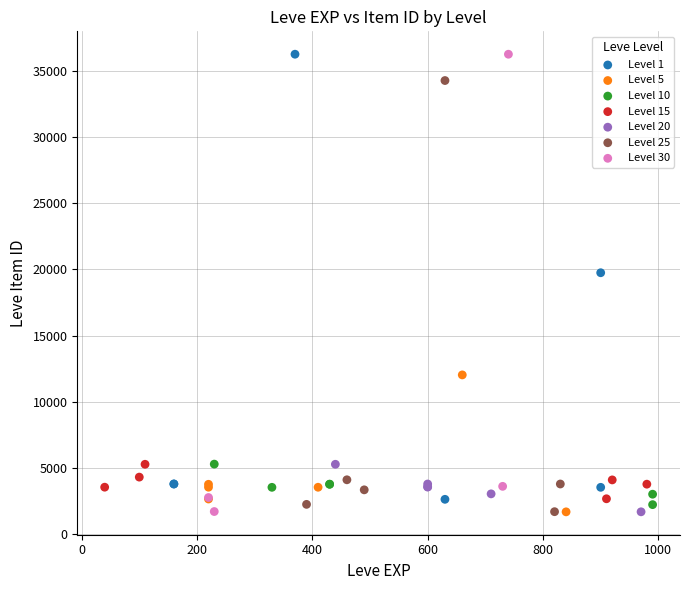

What are all the series names shown in the legend?

Level 1, Level 5, Level 10, Level 15, Level 20, Level 25, Level 30